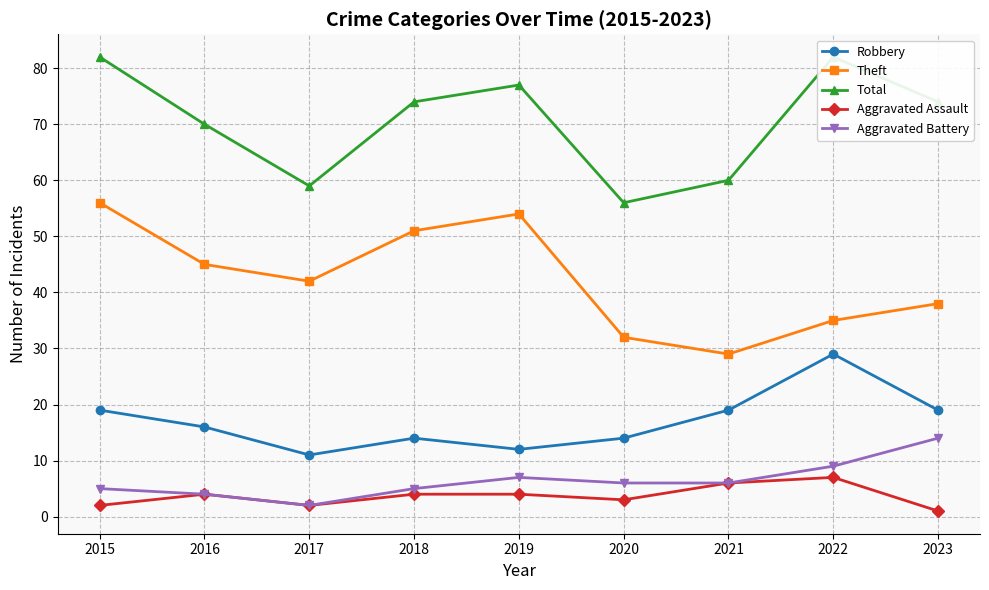

How many distinct data groups are displayed?

5